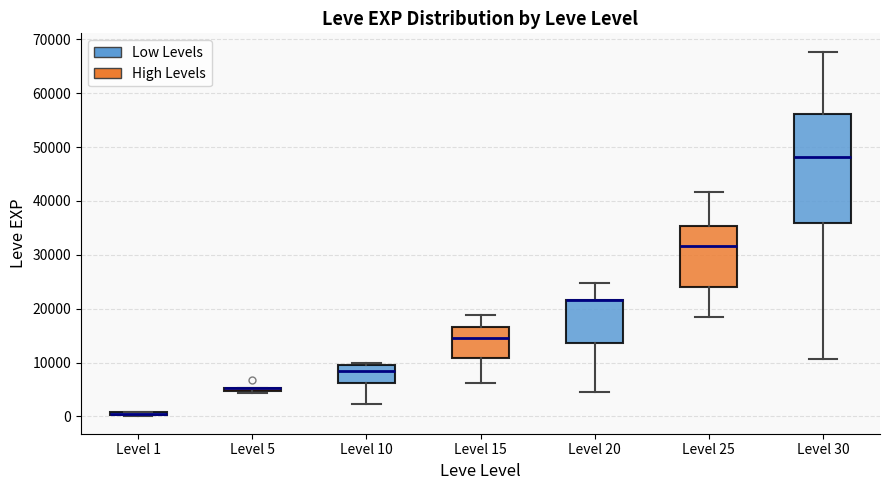

Where does the upper whisker of the box for Level 15 end on the y-axis? The values are not printed on the chart, so give them approximately, as read against the axis.

19000